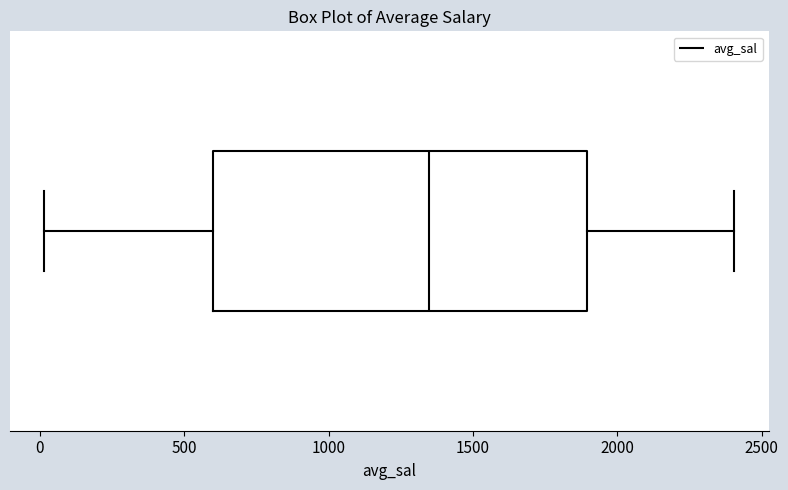

Where does the left whisker of the box end on the x-axis? The values are not printed on the chart, so give them approximately, as read against the axis.

0